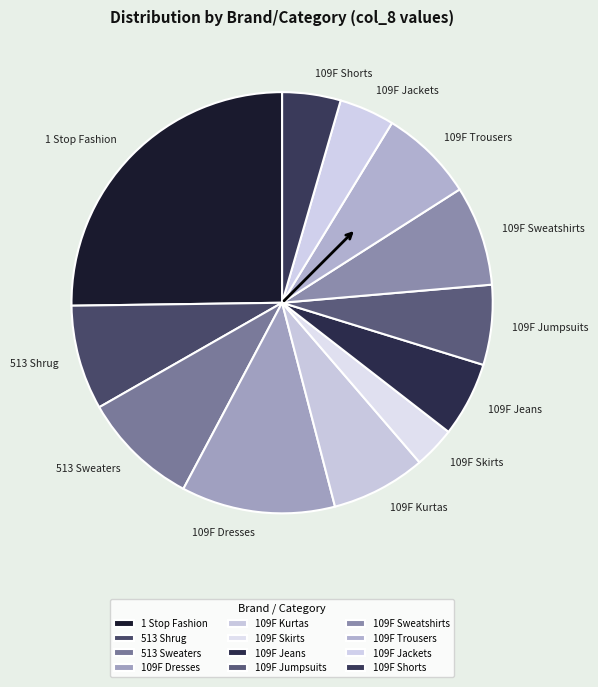

Which slice is the smallest?

109F Skirts